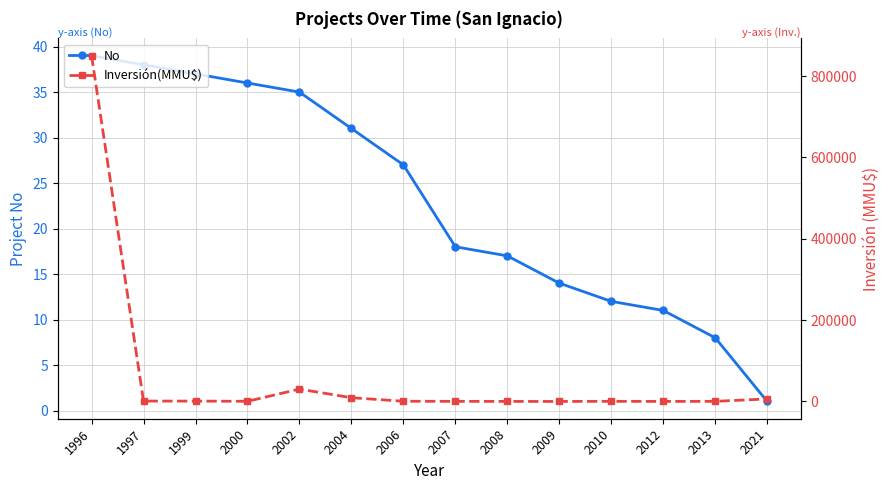

Which has a higher value, 2013 or 2009?

2009